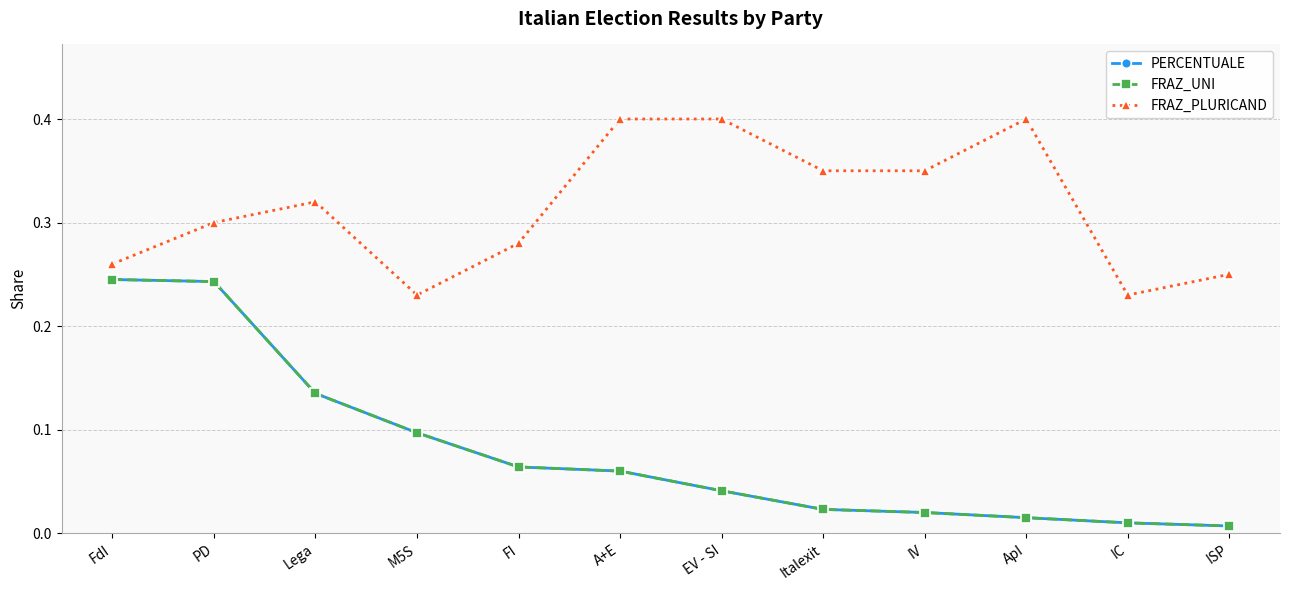

True or false: FRAZ_UNI and FRAZ_PLURICAND intersect in this chart.

False